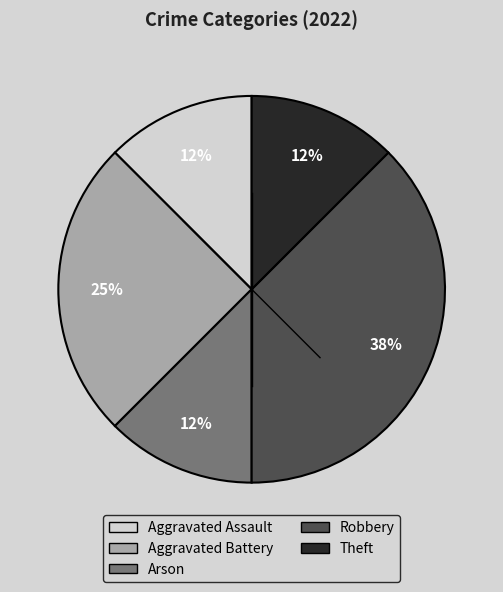

Which category has the biggest portion of the pie?

Robbery